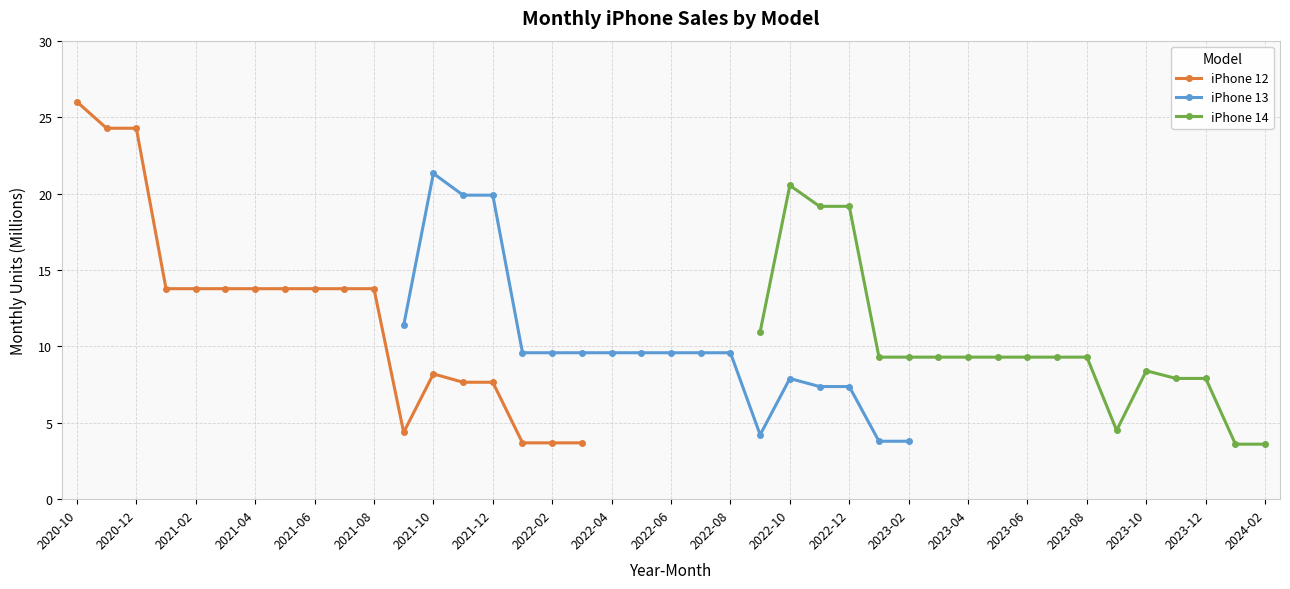

Is it true that iPhone 12 equals 12.4 at 2021-12?

False